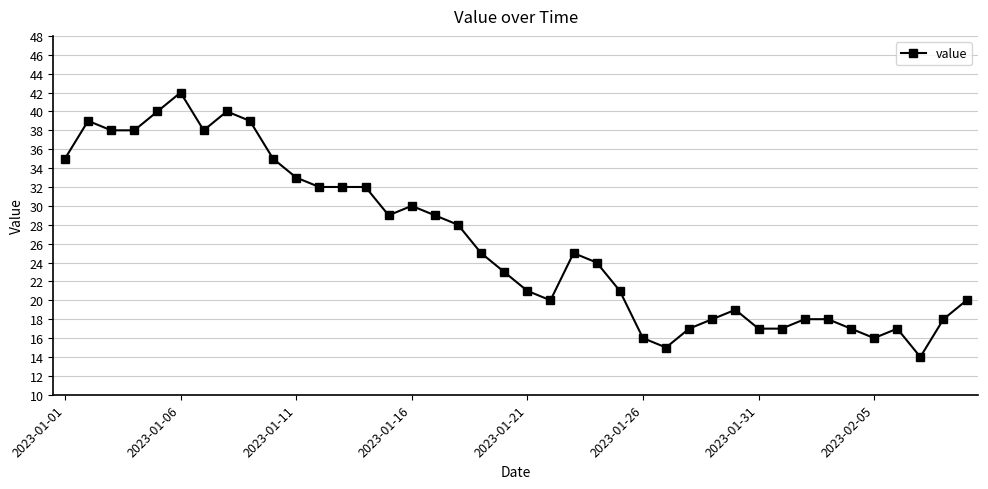

What is the smallest value displayed?

14